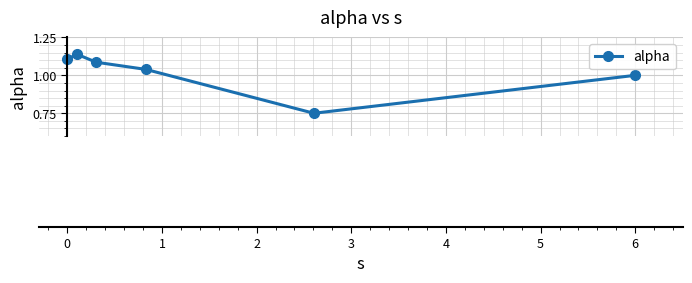

How many points are lower than both their immediate neighbors (excluding endpoints)?

1